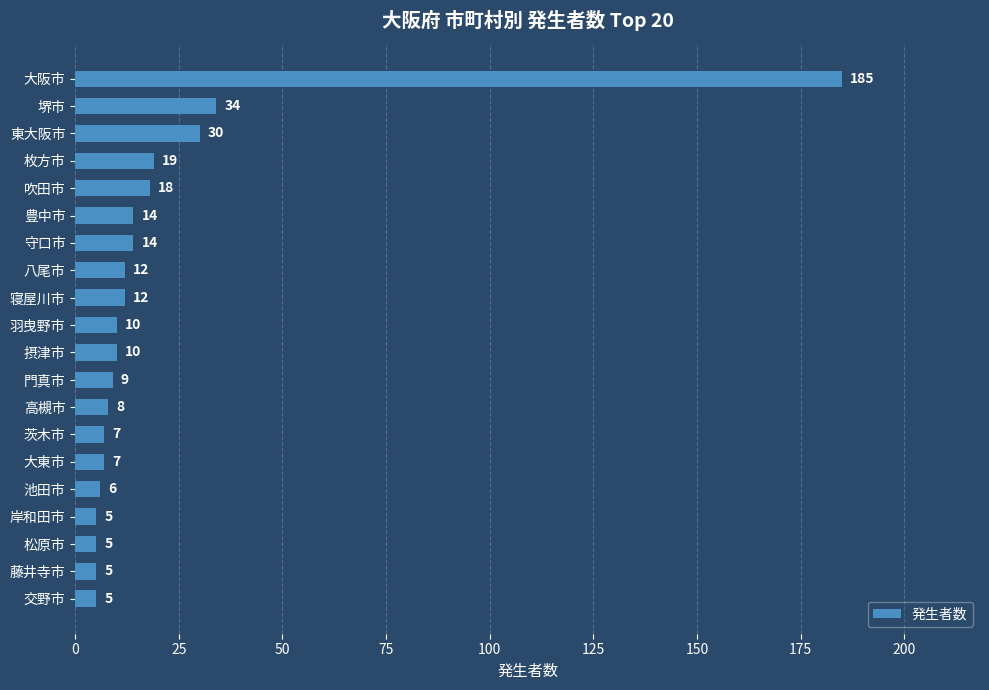

Are the bars horizontal?

Yes